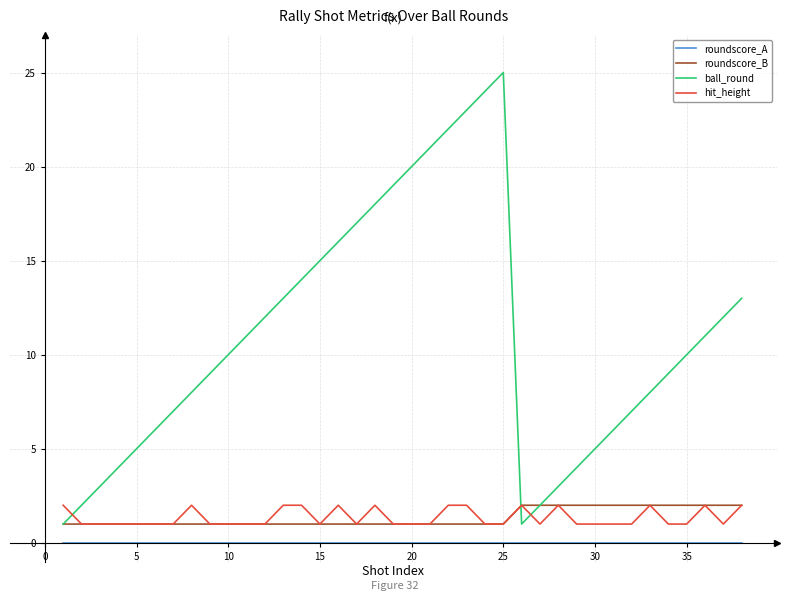

True or false: ball_round has more than 1 interior local peaks.

False